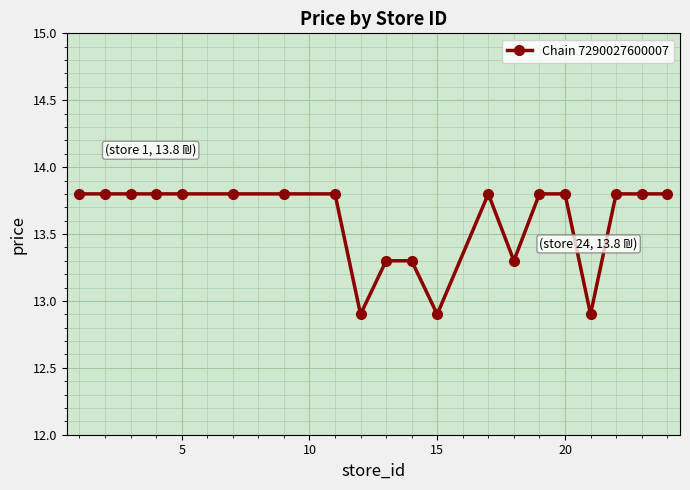

What is the value of the 20th point from the left?

13.8